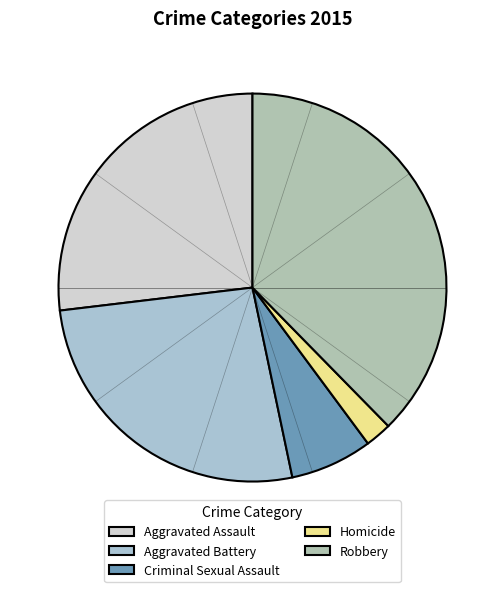

What is the largest slice in the pie chart?

Robbery